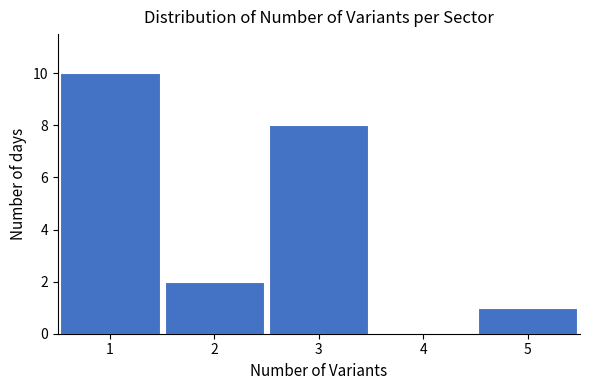

Reading left to right, list every bar in this chart as the range it spans on the x-axis followed by its height. The values are not printed on the chart, so give them approximately, as read against the axis.

0.5 to 1.5: 10
1.5 to 2.5: 2
2.5 to 3.5: 8
3.5 to 4.5: 0
4.5 to 5.5: 1